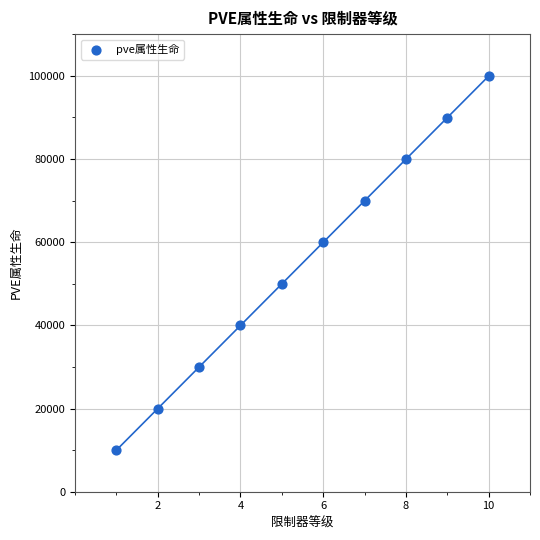

What is the range of X values (max minus min)?

9